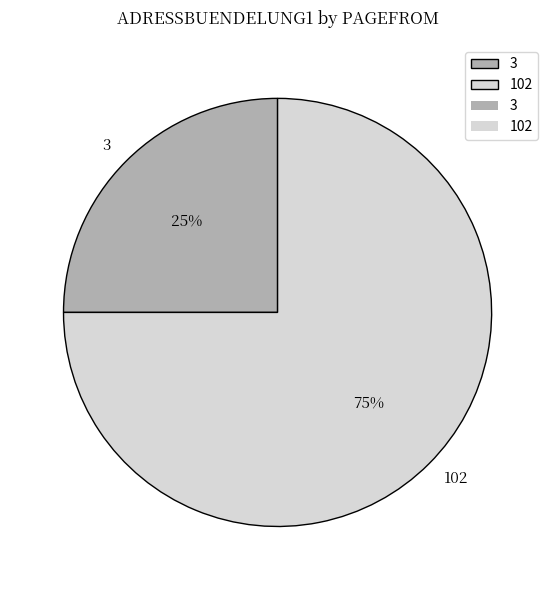

How many segments does this pie chart have?

2